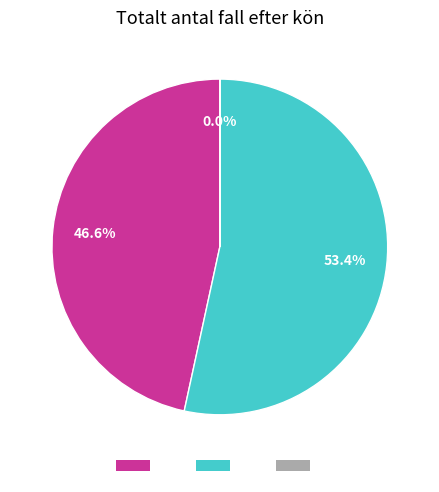

Is there any slice that represents more than half of the pie?

Yes